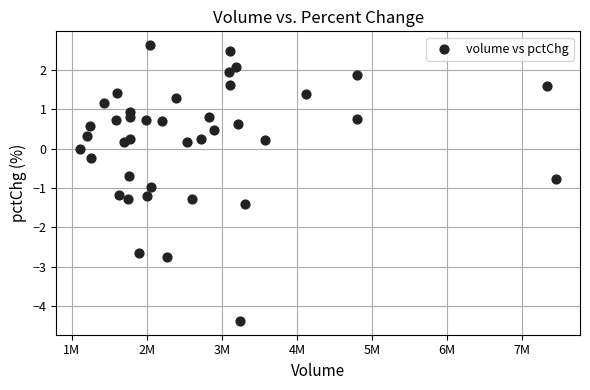

What is the range of X values (max minus min)?

6335293.0